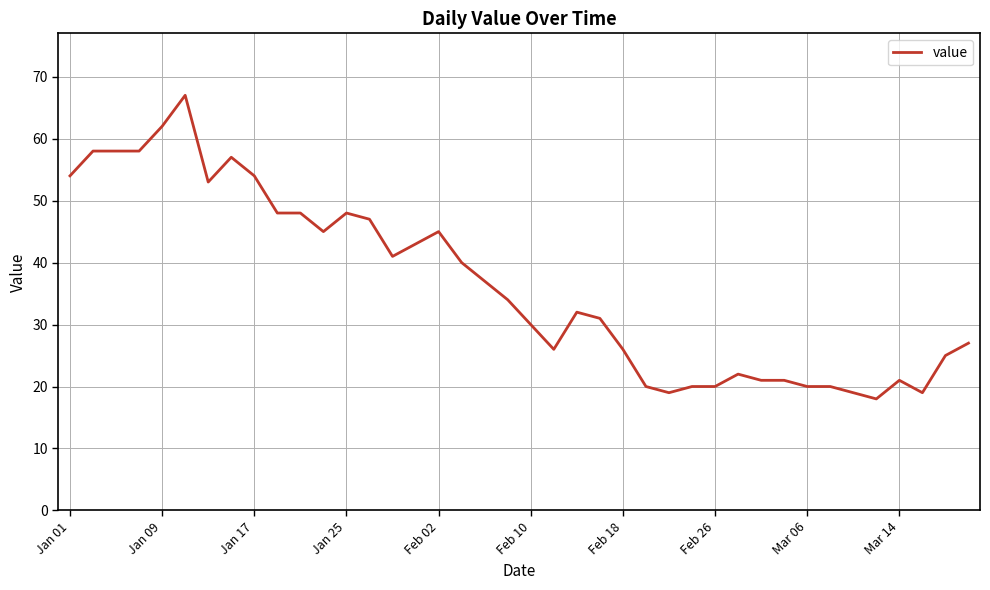

What is the smallest value displayed?

18